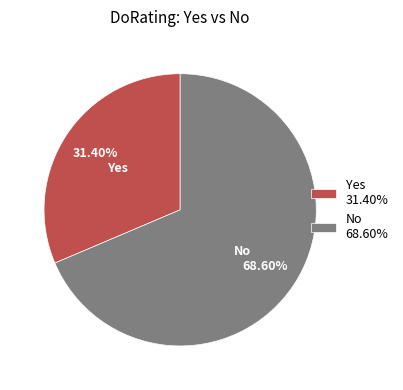

Rank the categories by value from highest to lowest.

No, Yes